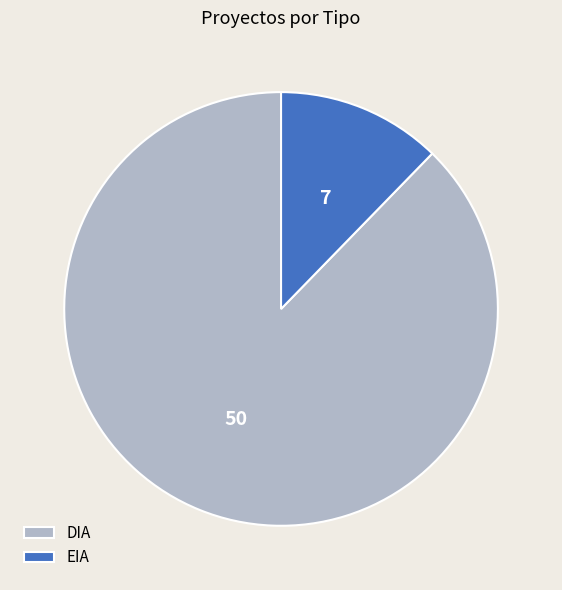

Does EIA represent more than half of the total?

No